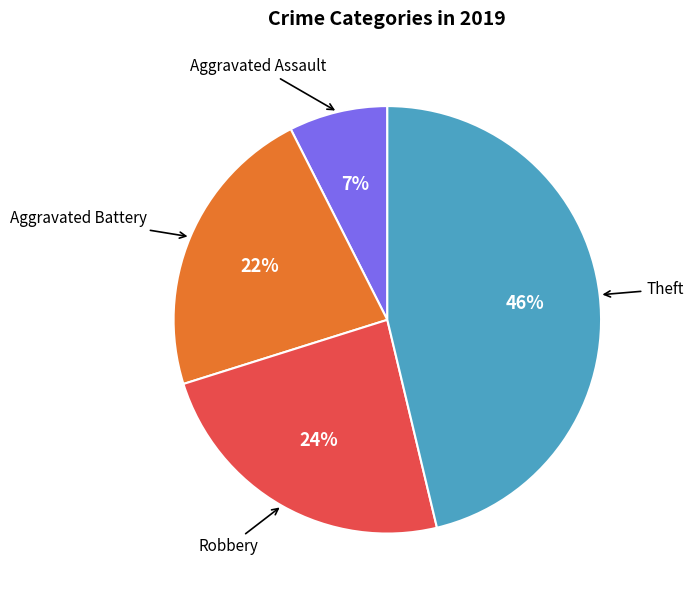

Is there any slice that represents more than half of the pie?

No